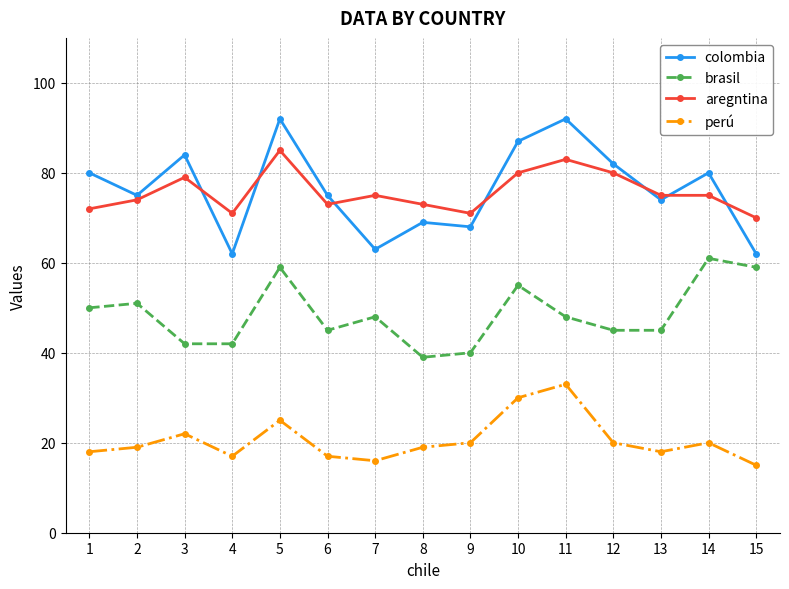

What is the value of the colombia point at the 2nd from the left?

75